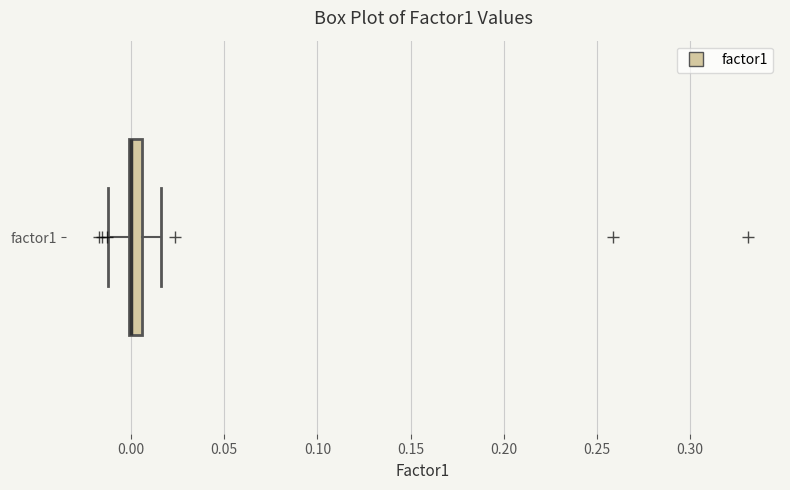

Where does the left whisker of the box for factor1 end on the x-axis? The values are not printed on the chart, so give them approximately, as read against the axis.

-0.010